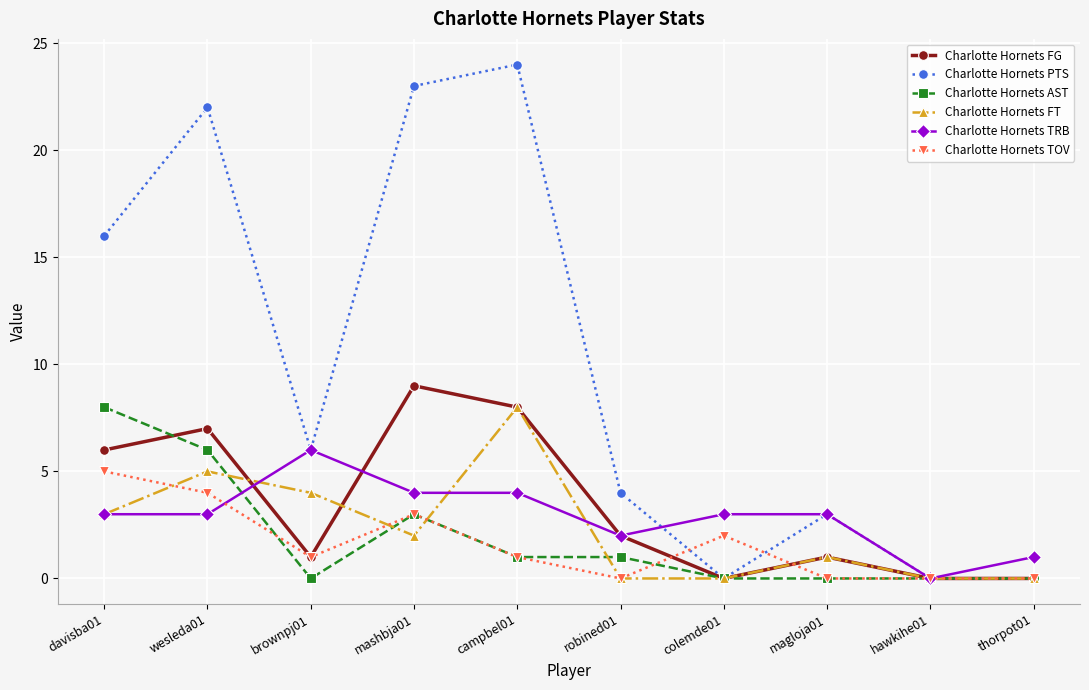

At which category does Charlotte Hornets FG reach its first local valley?

brownpj01